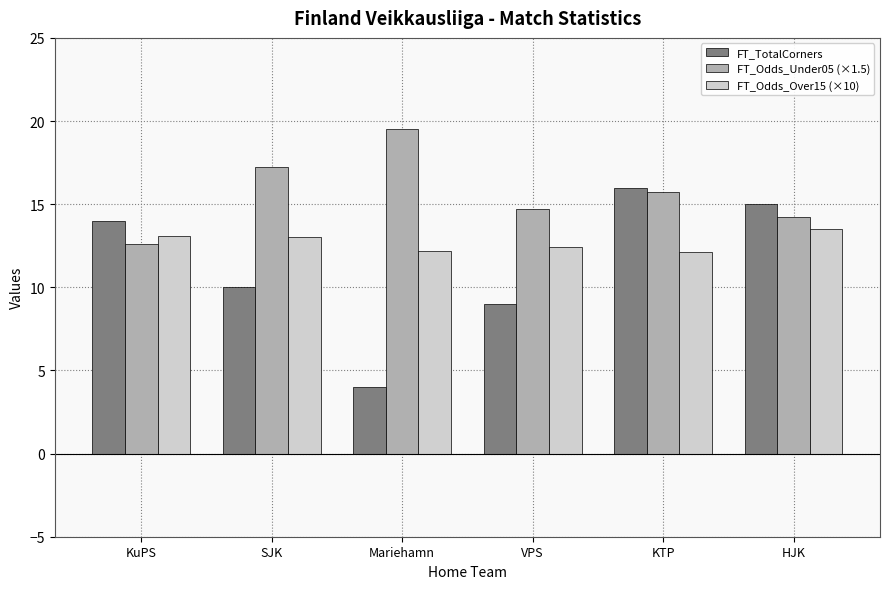

Which label corresponds to the smallest value in the chart?

Mariehamn